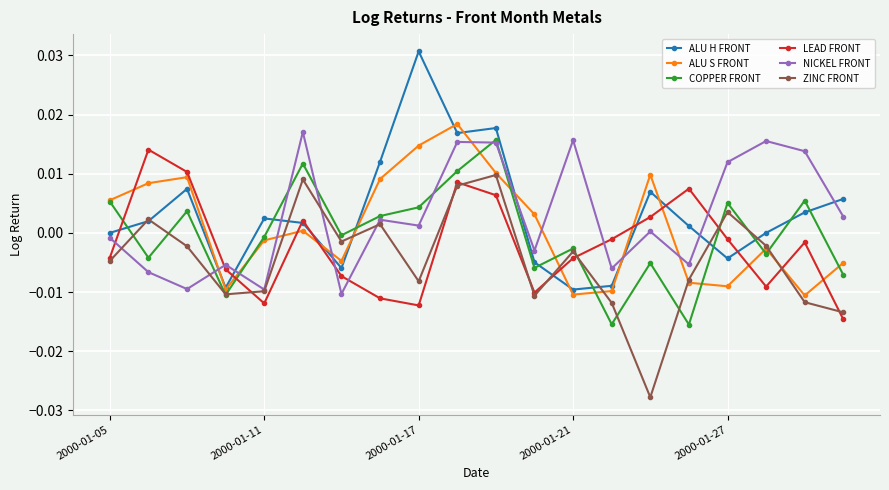

What is the sum of all ALU H FRONT values?

0.1